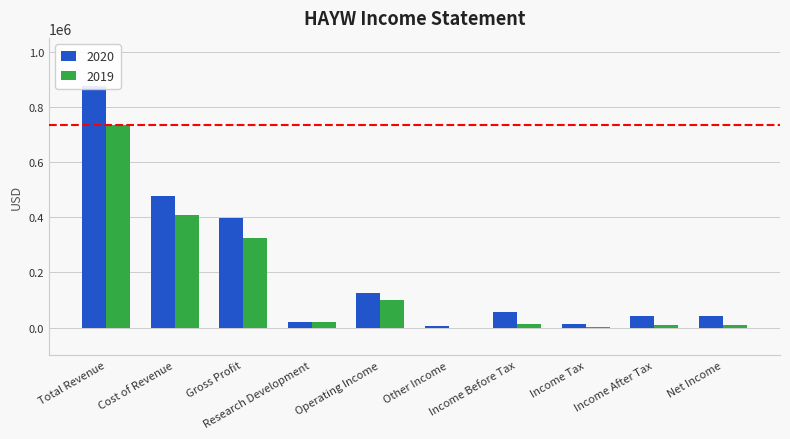

How many bars are there in each group?

2